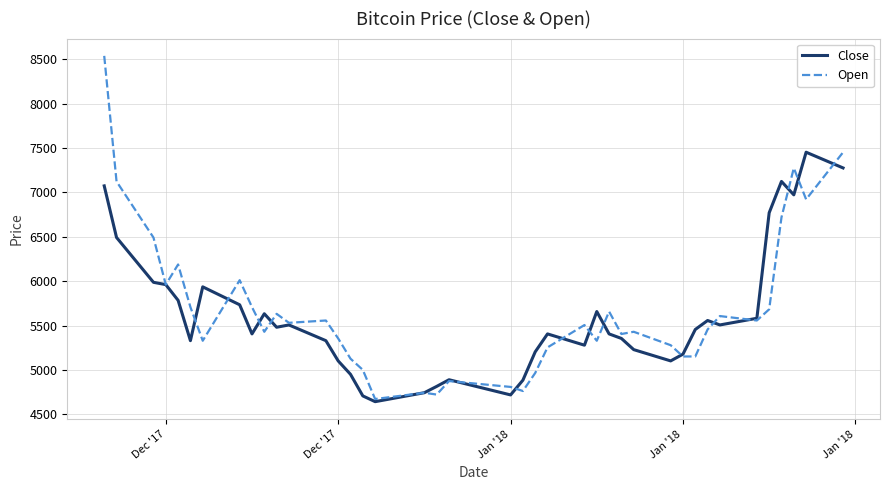

Which series has the largest range (max minus min)?

Open